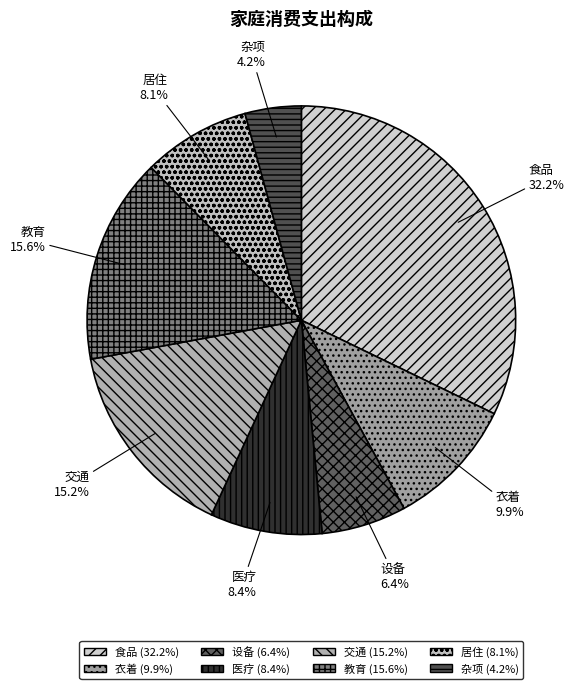

Is 设备 the majority of the pie?

No